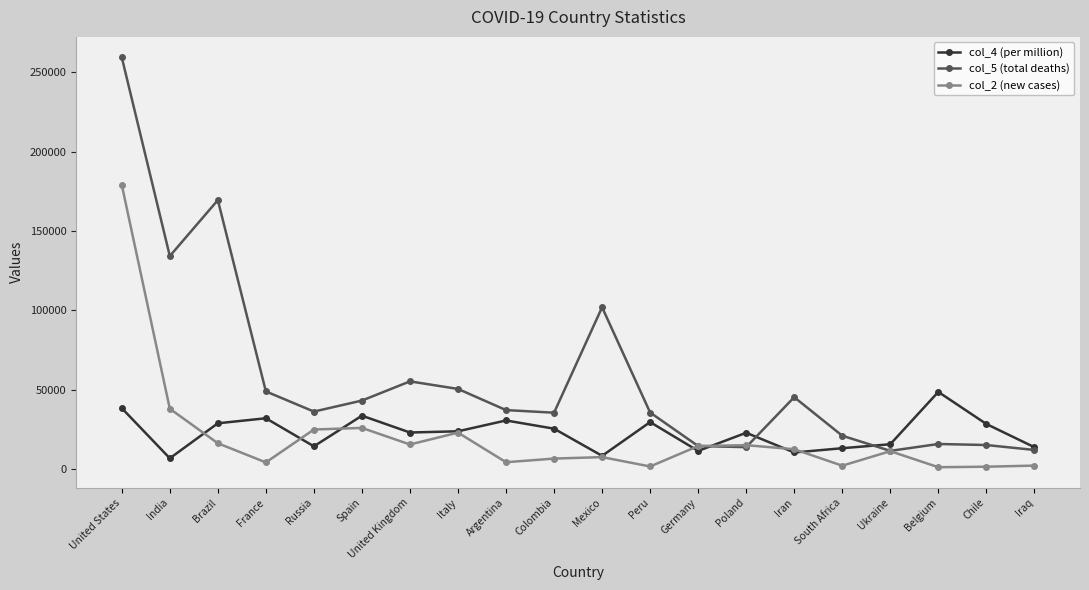

How many interior local peaks does the col_5 (total deaths) series have?

5